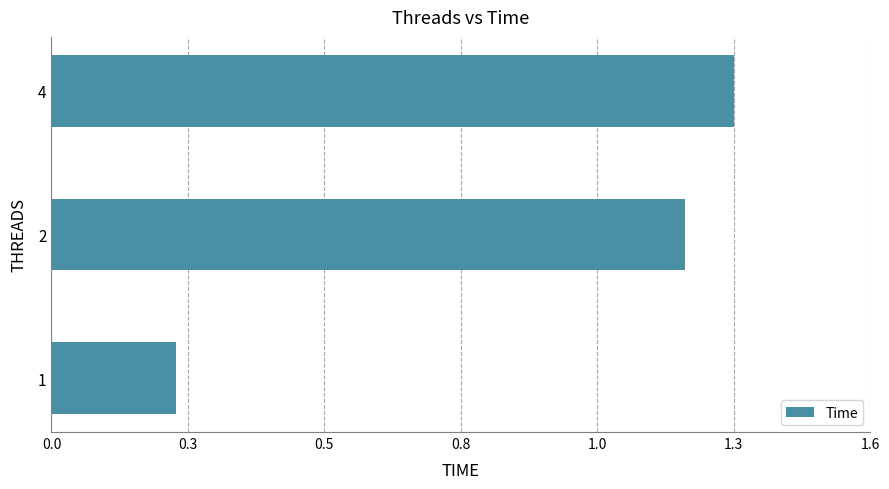

Are the bars horizontal?

Yes